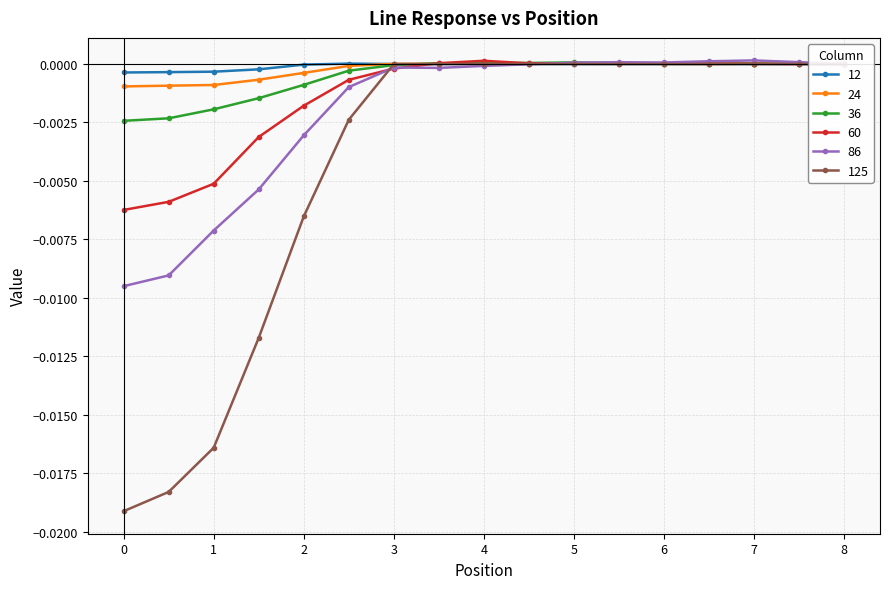

Which series has the largest range (max minus min)?

125